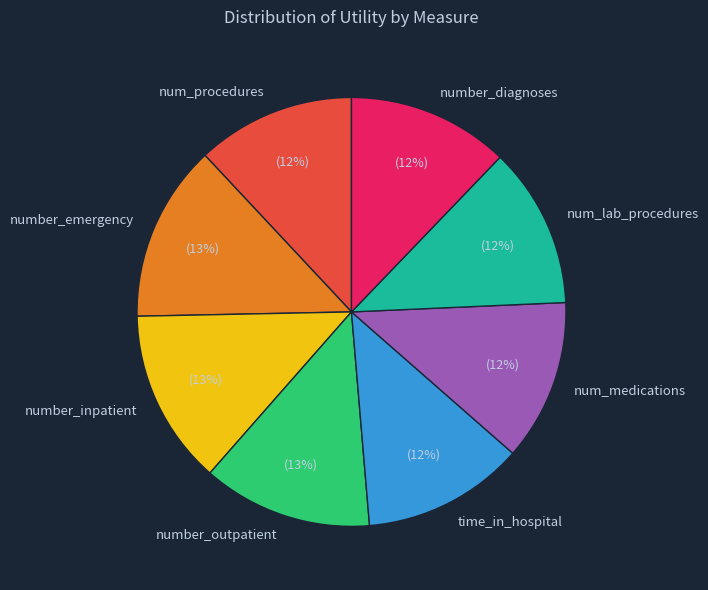

To the nearest percent, what is the difference between the largest and smallest slice percentages?

1%